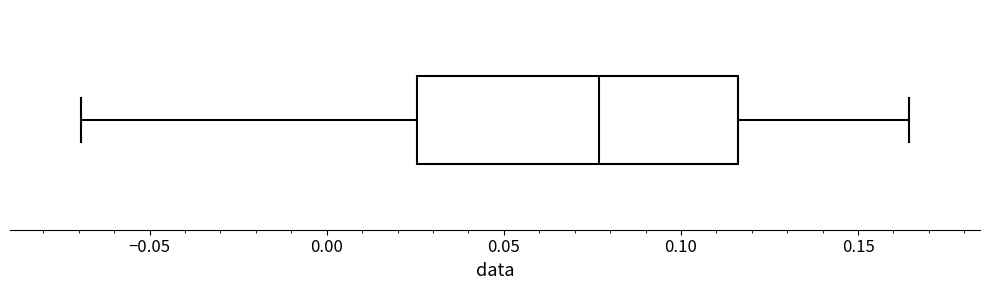

Read this box plot against the x-axis: the position of the median line, the range covered by the box, and the ends of both whiskers. The values are not printed on the chart, so give them approximately, as read against the axis.

median 0.075, box 0.025 to 0.115, whiskers -0.070 to 0.165